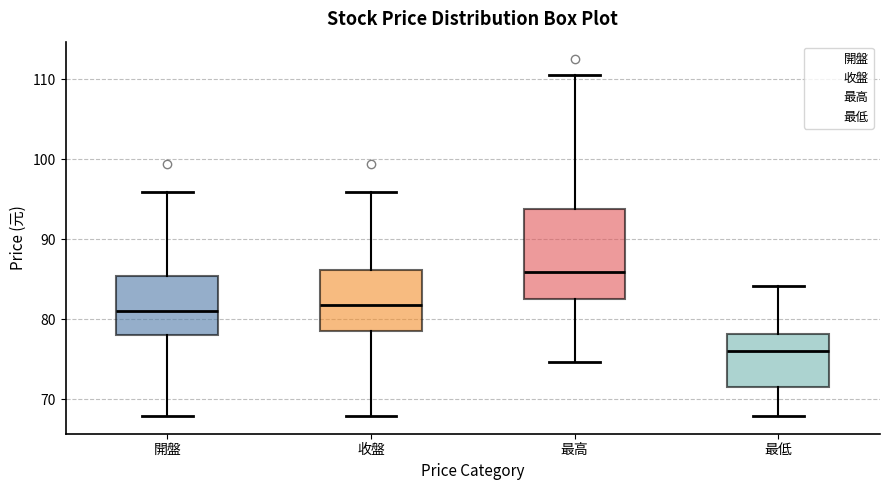

Which box's median line is the highest?

最高